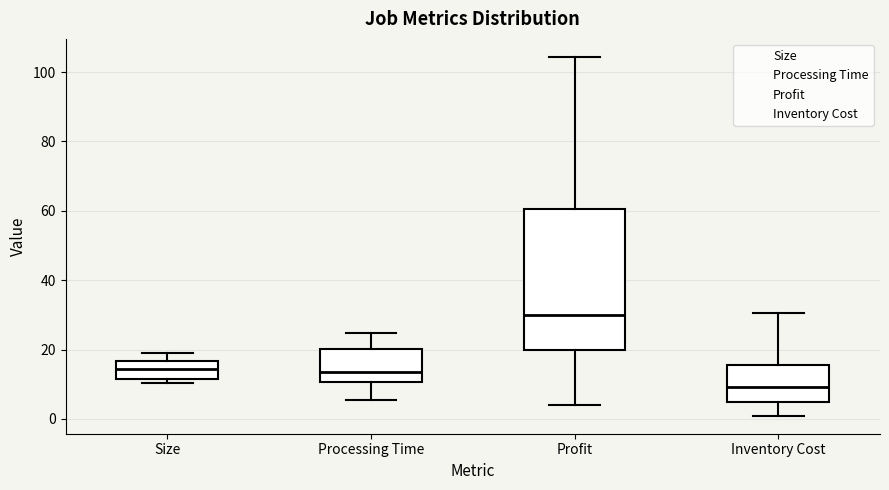

Reading left to right, transcribe this box plot: for each box, give where its median line is, the range the box spans, and where its two whiskers end, as read against the y-axis. The values are not printed on the chart, so give them approximately, as read against the axis.

Size: median 14, box 12 to 16, whiskers 10 to 20
Processing Time: median 14, box 10 to 20, whiskers 6 to 24
Profit: median 30, box 20 to 60, whiskers 4 to 104
Inventory Cost: median 10, box 4 to 16, whiskers 0 to 30